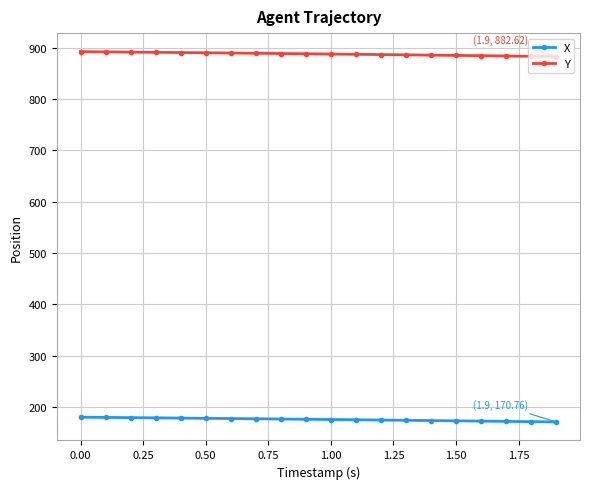

List the series in order of their peak value, lowest first.

X, Y